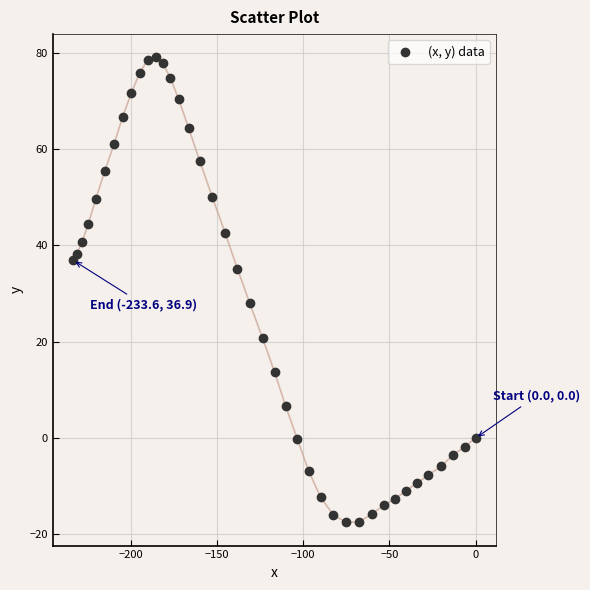

What Y value in the scatter plot is closest to 30?

28.0